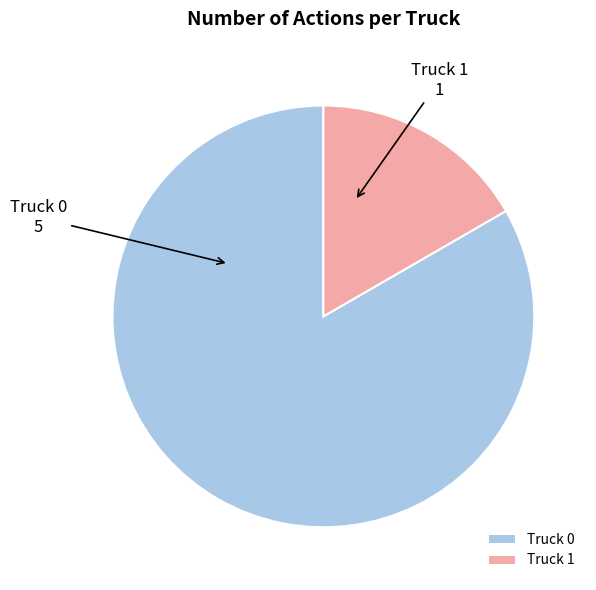

Rank the categories by value from highest to lowest.

Truck 0, Truck 1